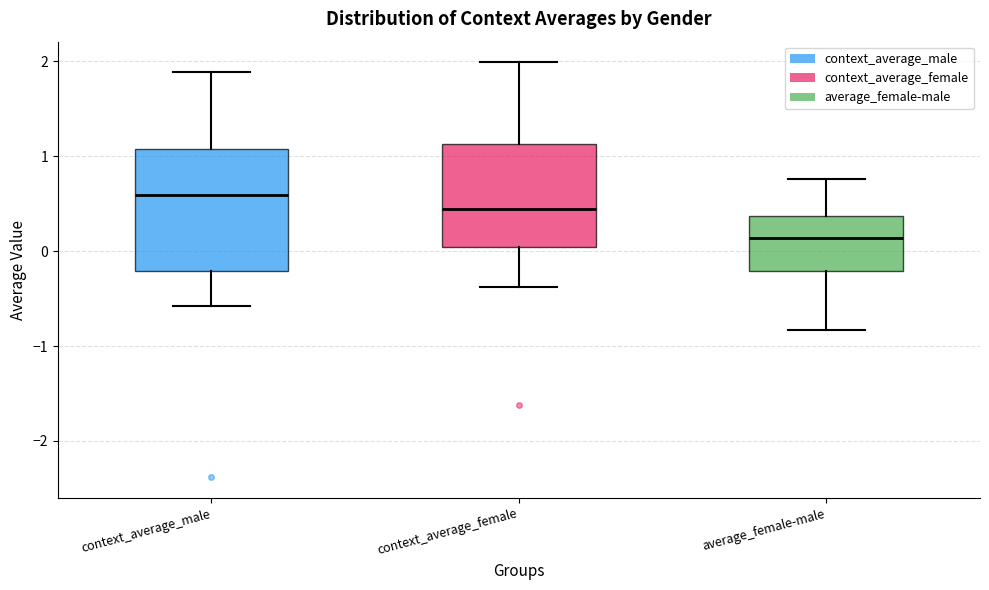

Comparing the boxes themselves (not the whiskers), which one is the tallest?

context_average_male